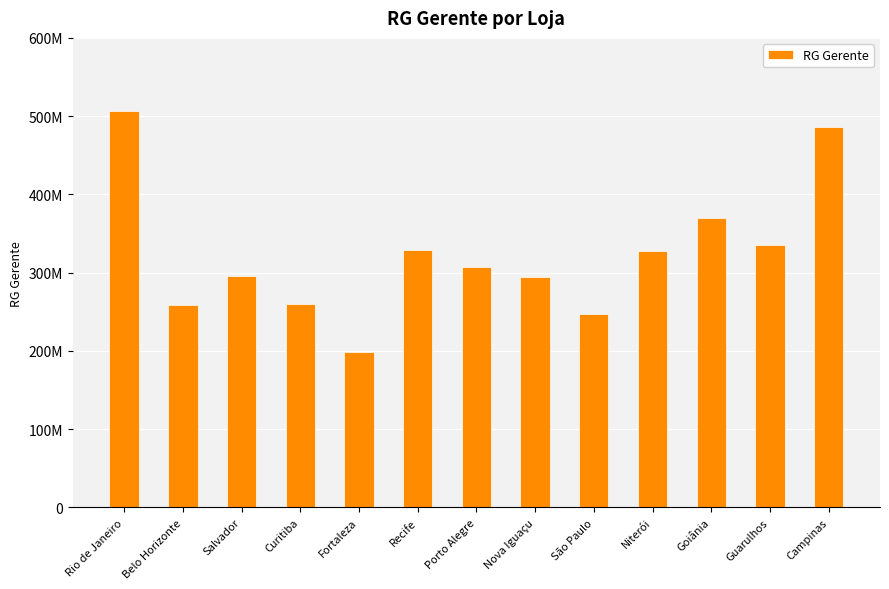

Rank the categories by value from lowest to highest.

Fortaleza, São Paulo, Belo Horizonte, Curitiba, Nova Iguaçu, Salvador, Porto Alegre, Niterói, Recife, Guarulhos, Goiânia, Campinas, Rio de Janeiro